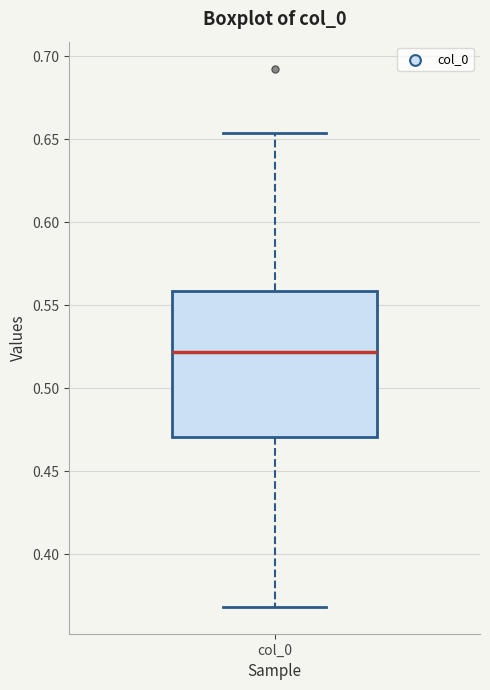

Read this box plot against the y-axis: the position of the median line, the range covered by the box, and the ends of both whiskers. The values are not printed on the chart, so give them approximately, as read against the axis.

median 0.520, box 0.470 to 0.560, whiskers 0.370 to 0.655